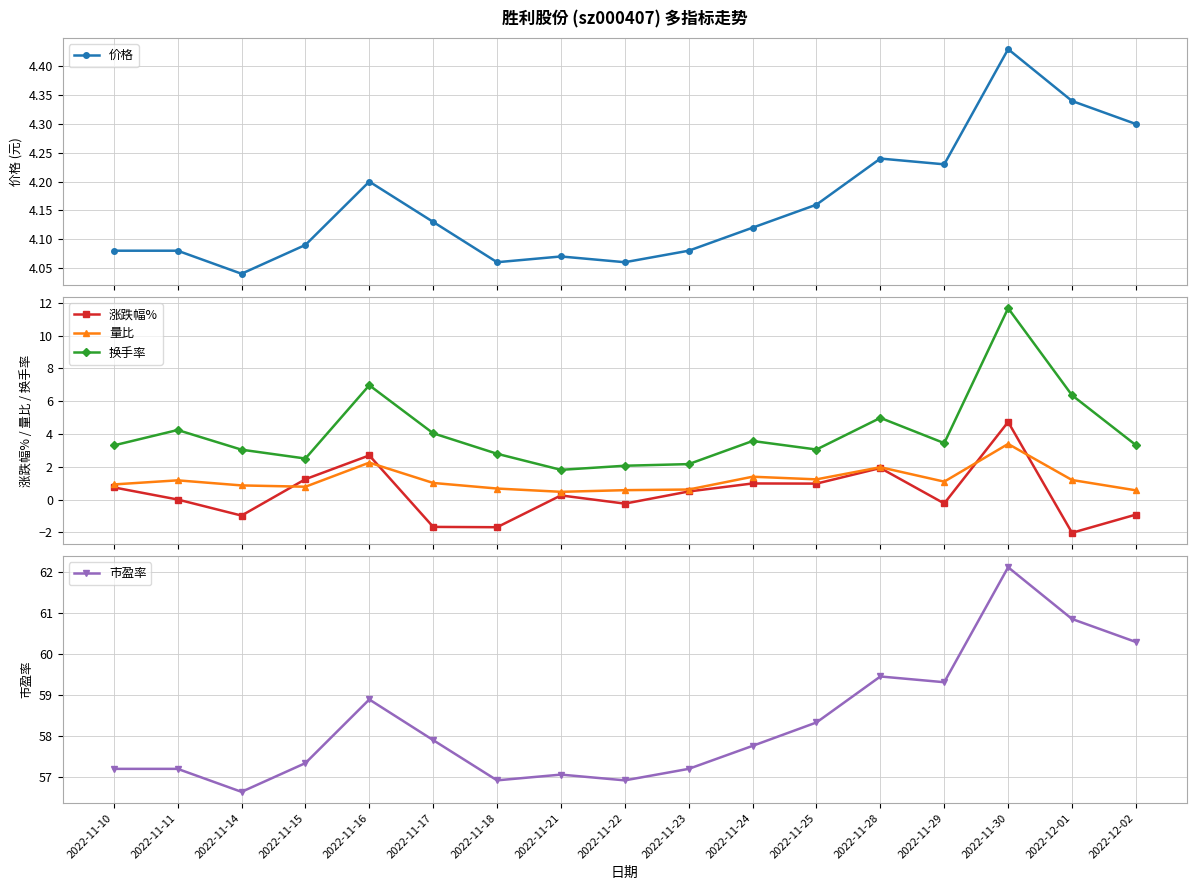

Between 2022-11-23 and 2022-11-29, which is larger?

2022-11-29